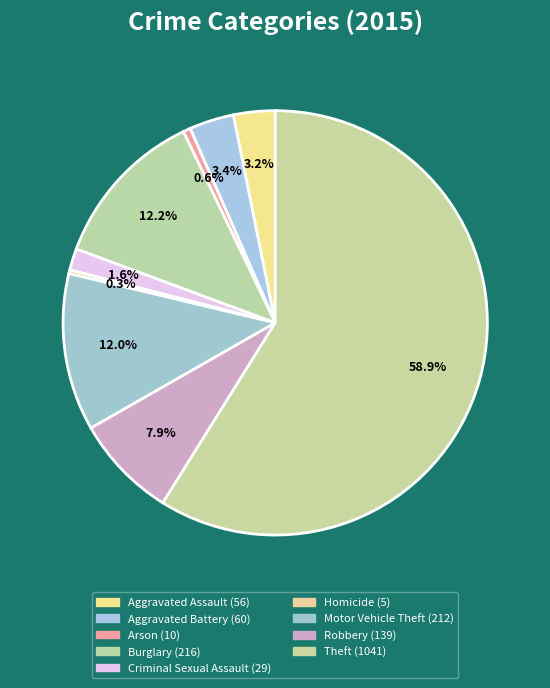

To the nearest percent, what is the difference between the Aggravated Assault and Robbery slice percentages?

5%